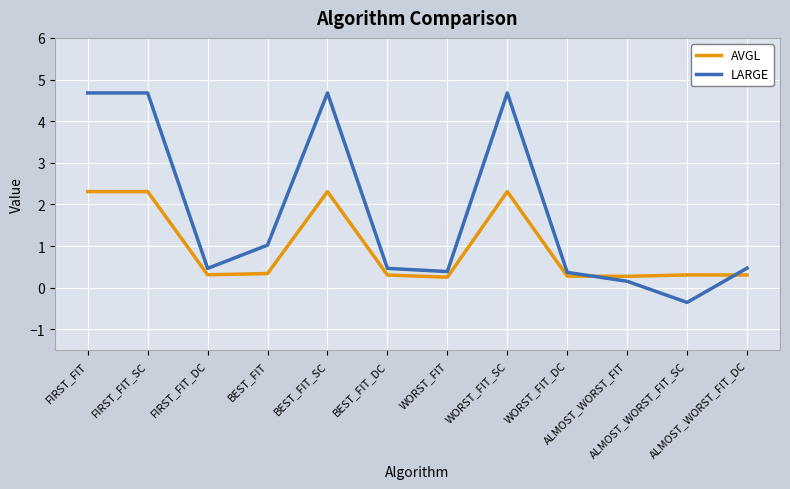

What is the spread (max minus min) of values at FIRST_FIT_DC?

0.2